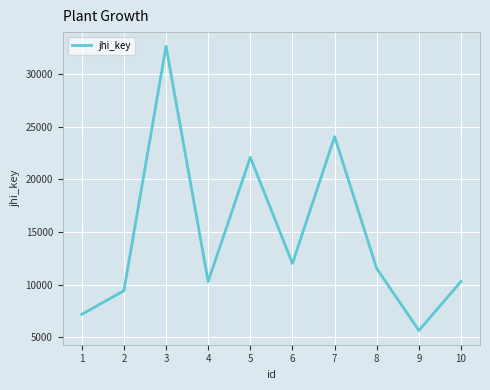

What is the difference between the maximum and second lowest values?

25438